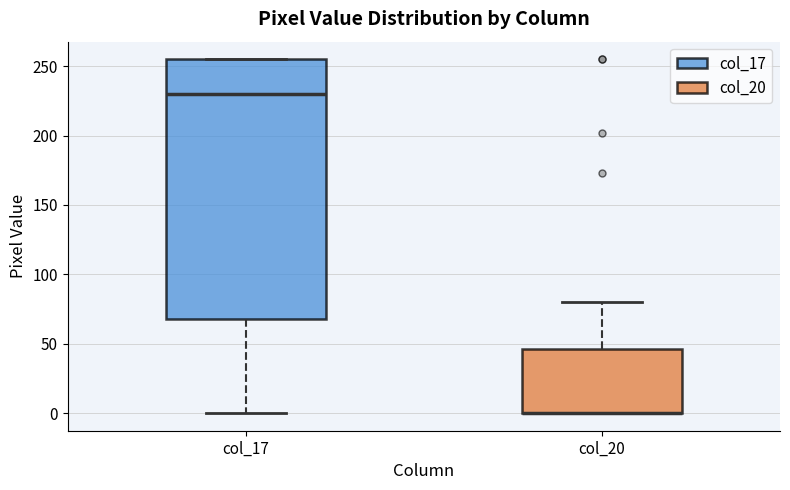

Where does the upper whisker of the box for col_20 end on the y-axis? The values are not printed on the chart, so give them approximately, as read against the axis.

80